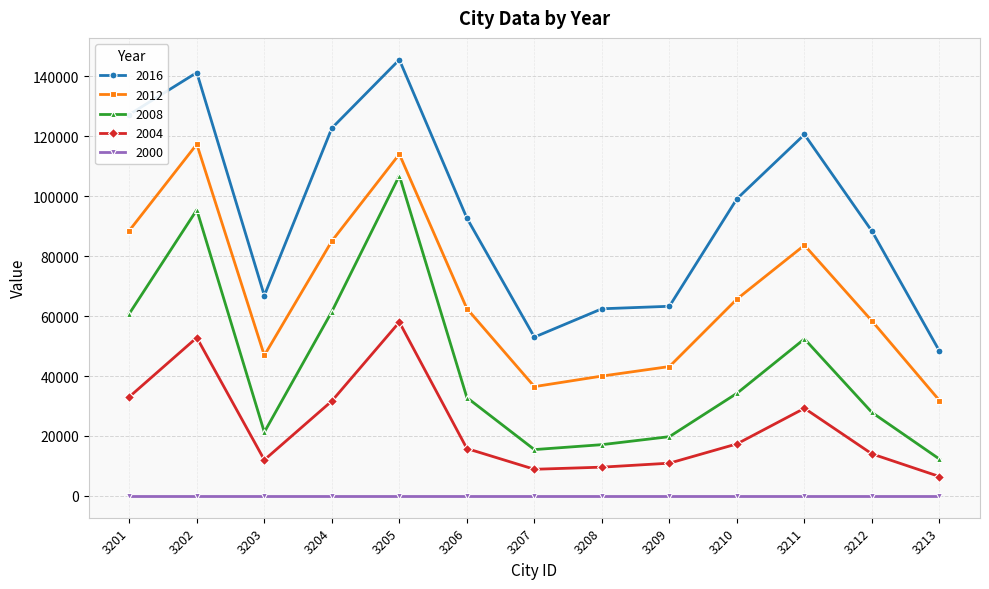

At which label does 2008 first exceed 32815?

3201